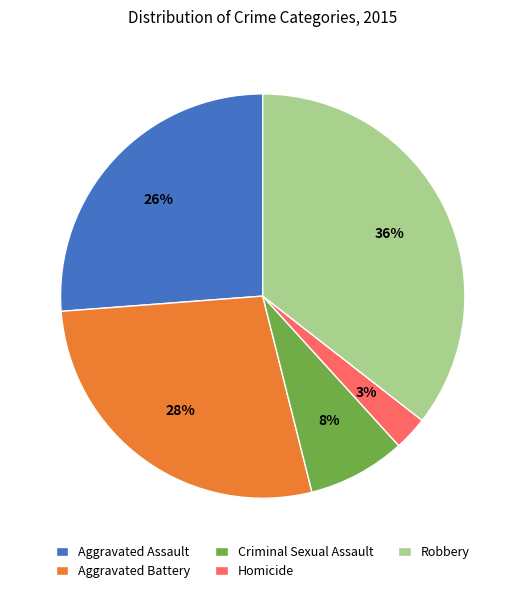

Is the sum of Criminal Sexual Assault and Robbery greater than half?

No